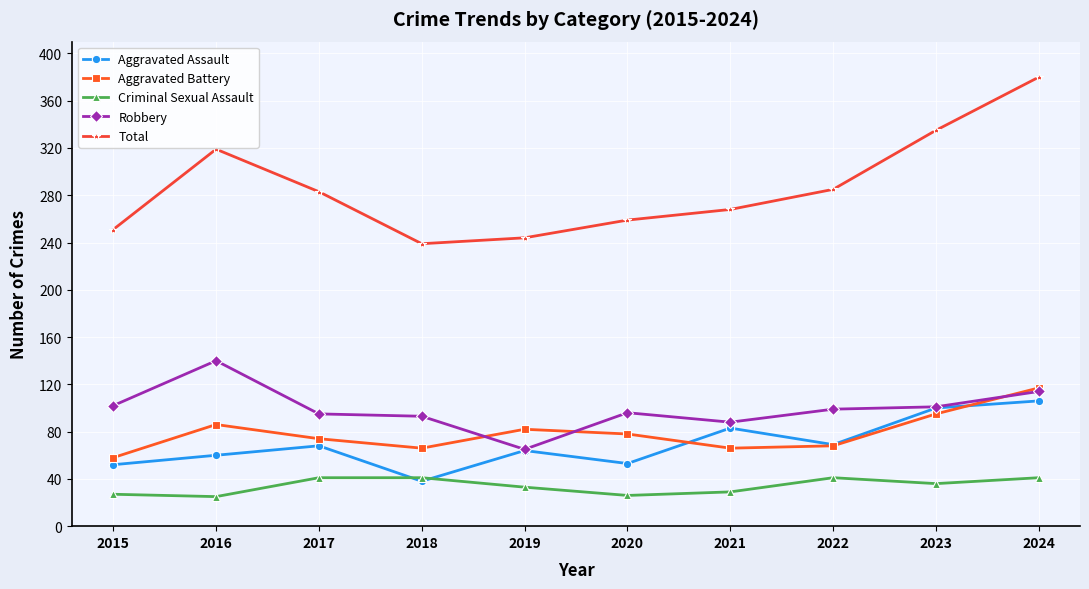

What is the maximum value for Aggravated Battery?

117